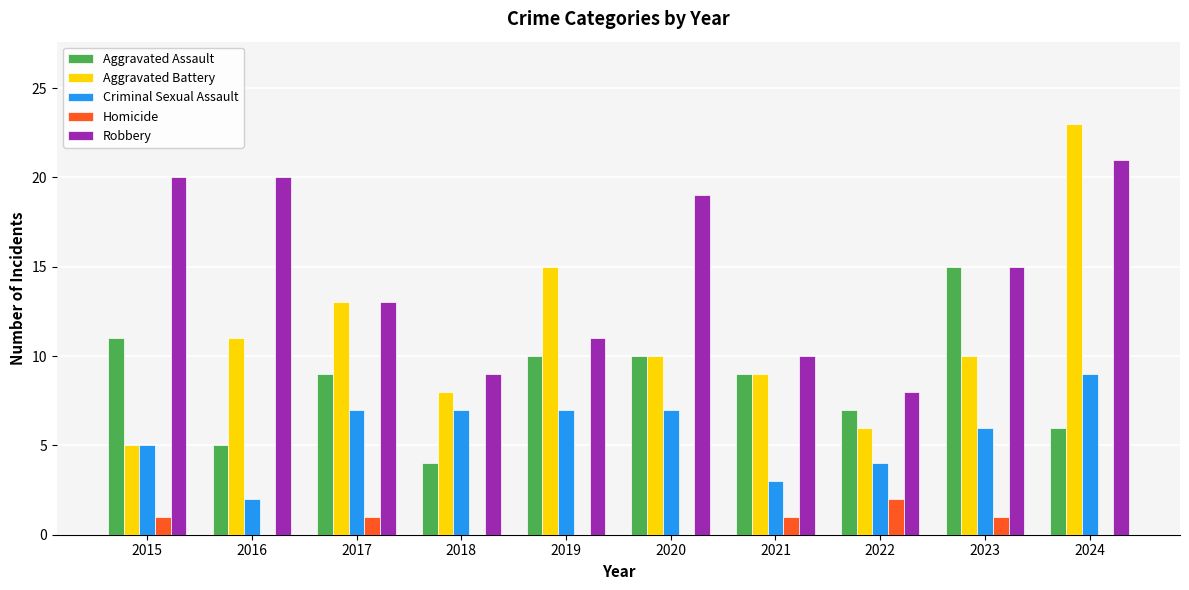

What is the sum of the Aggravated Battery values at 2021 and 2017?

22